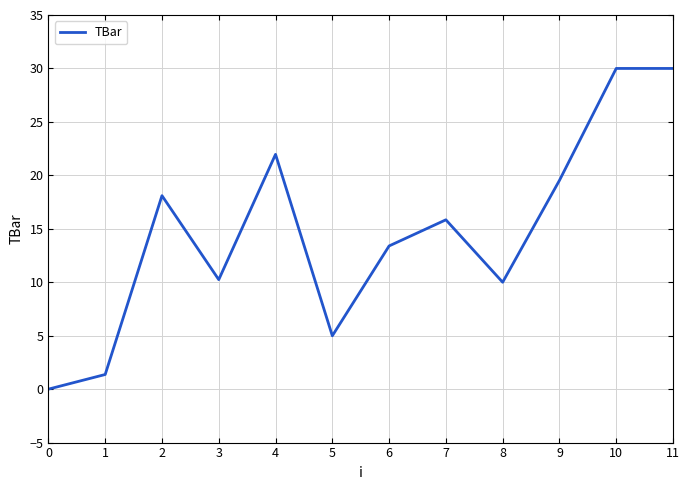

What is the maximum value shown in the chart?

30.0